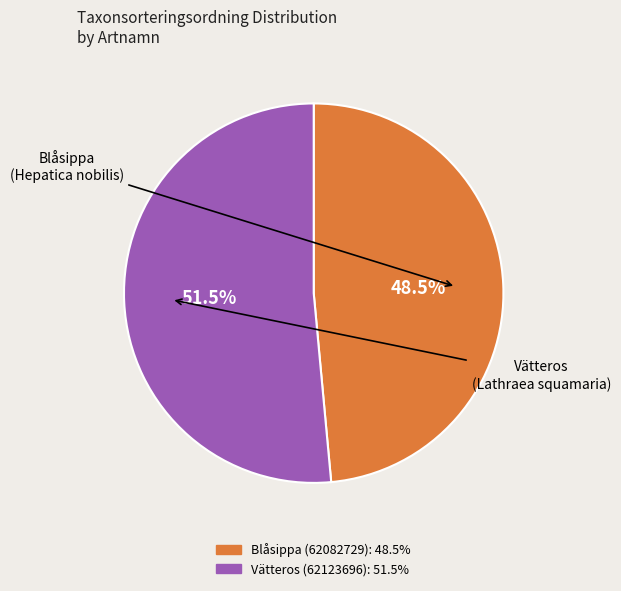

Which slice is the smallest?

Blåsippa (62082729)